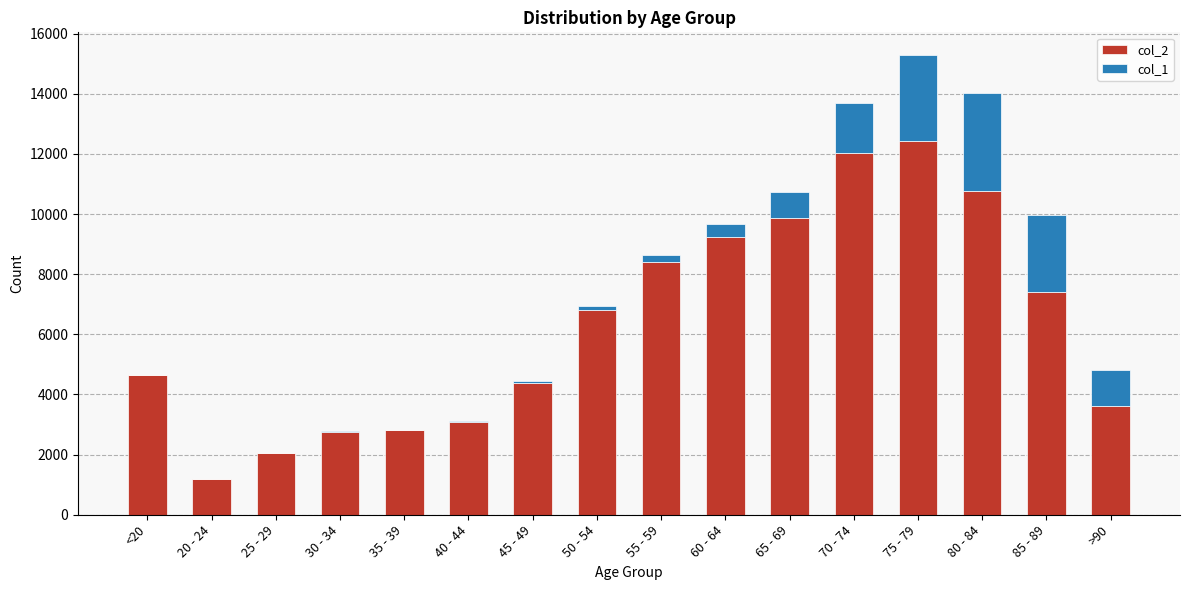

At which category is the sum across all series the highest?

75 - 79